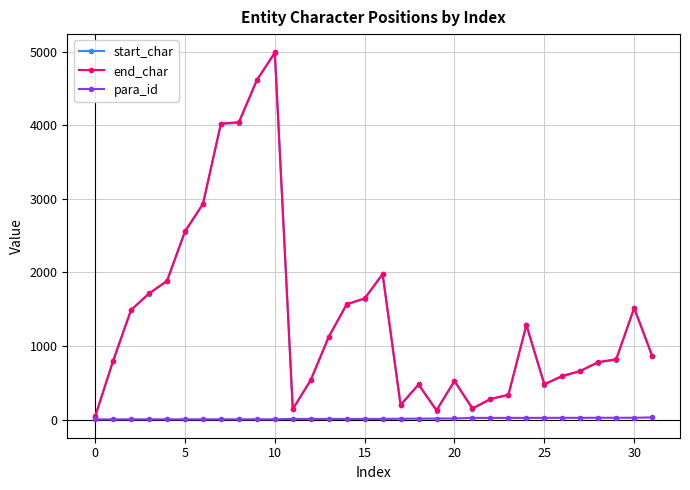

Does the chart have visible grid lines?

Yes